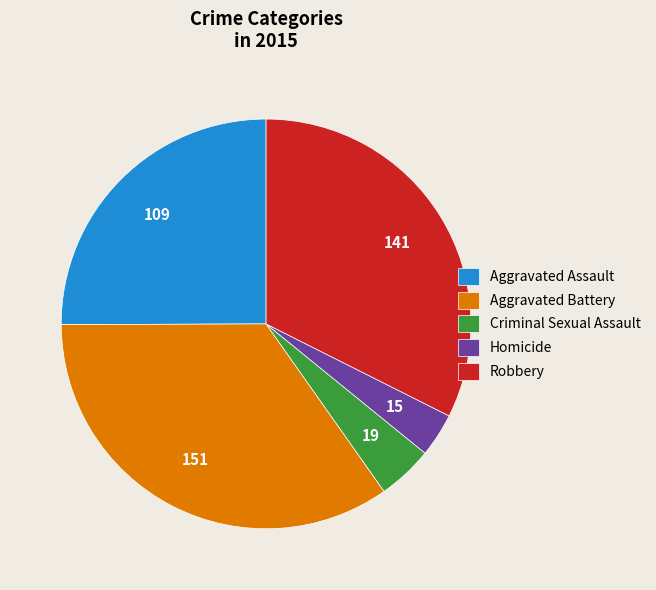

Rank the categories by value from highest to lowest.

Aggravated Battery, Robbery, Aggravated Assault, Criminal Sexual Assault, Homicide